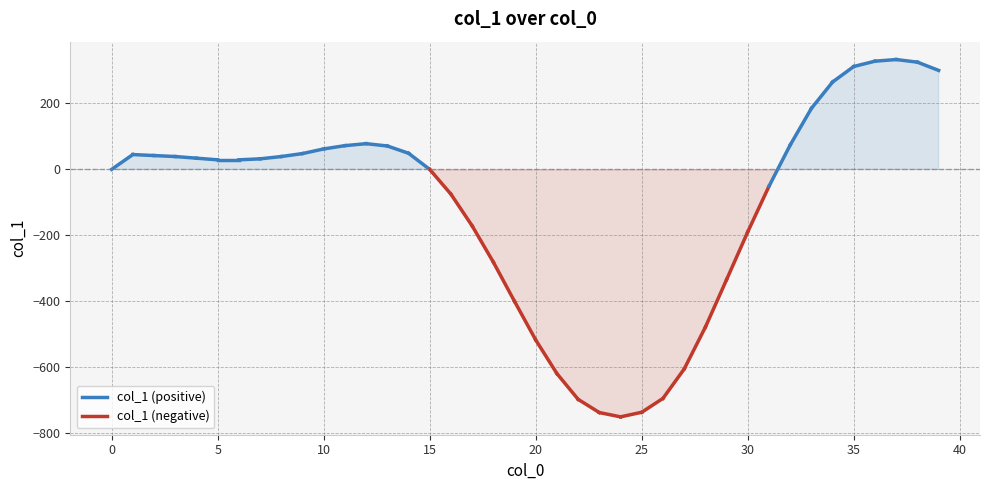

Reading left to right, list all the values displayed in this chart.

0=0	1=45	2=42	3=39	4=34	5=29	6=29	7=32	8=39	9=48	10=62	11=72	12=78	13=71	14=49	15=0	16=-75	17=-171	18=-281	19=-400	20=-517	21=-619	22=-697	23=-737	24=-750	25=-736	26=-694	27=-605	28=-478	29=-334	30=-189	31=-51	32=74	33=185	34=265	35=312	36=328	37=333	38=325	39=300